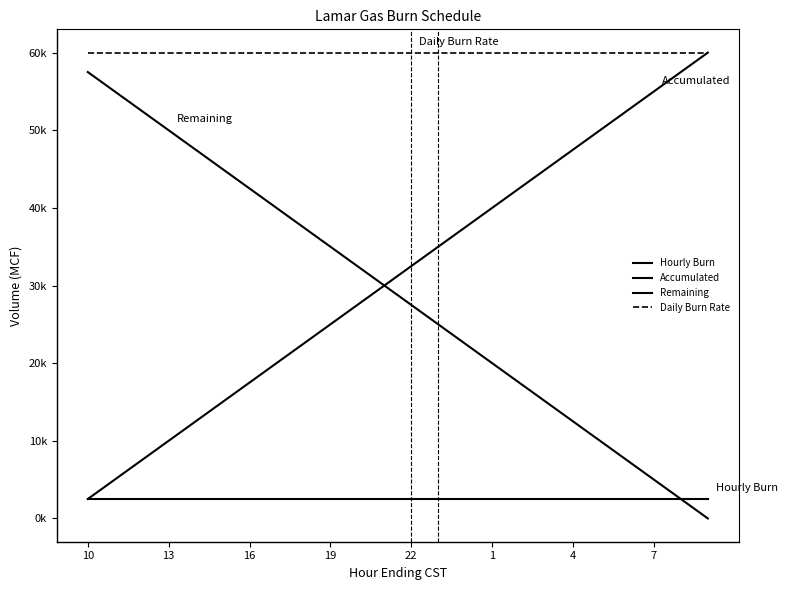

True or false: Accumulated and Daily Burn Rate intersect in this chart.

False